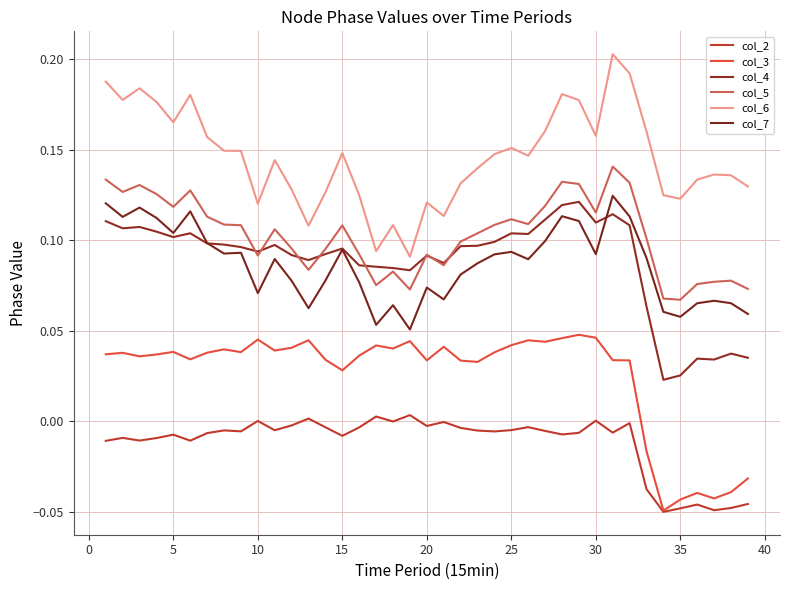

How many col_5 values are between 0 and 1?

39